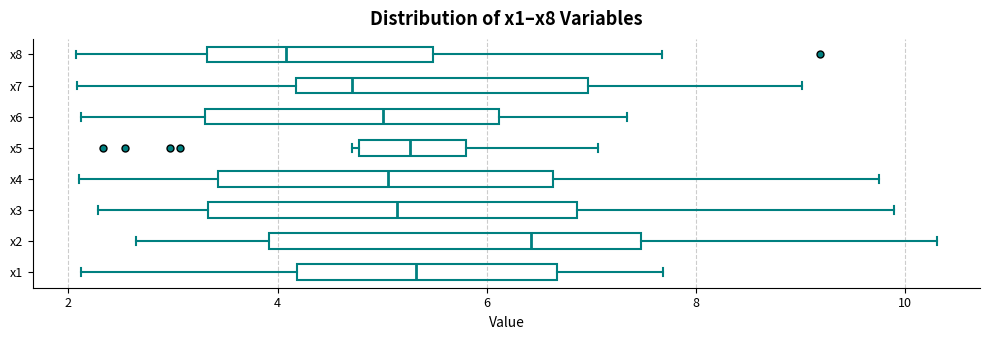

Which box has the furthest to the right median line?

x2